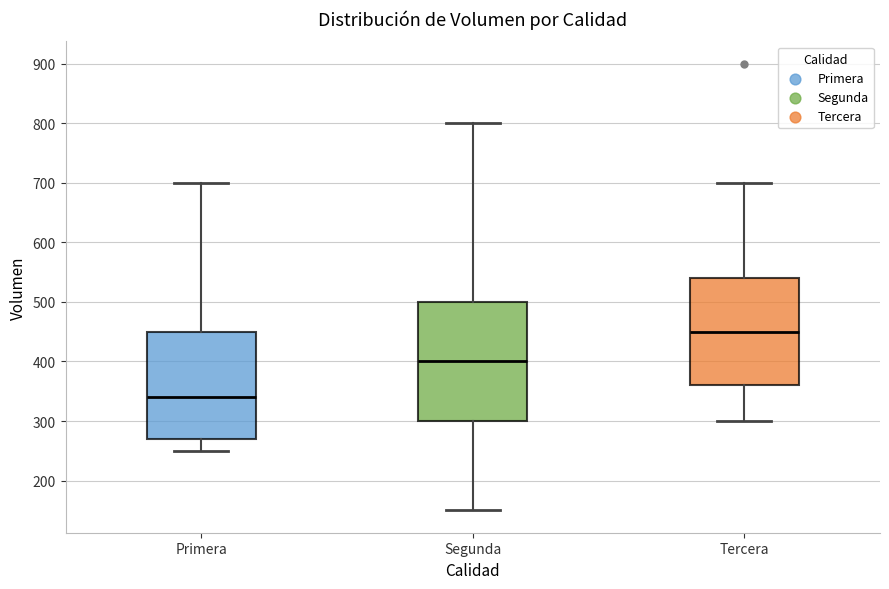

Which box's median line is the highest?

Tercera